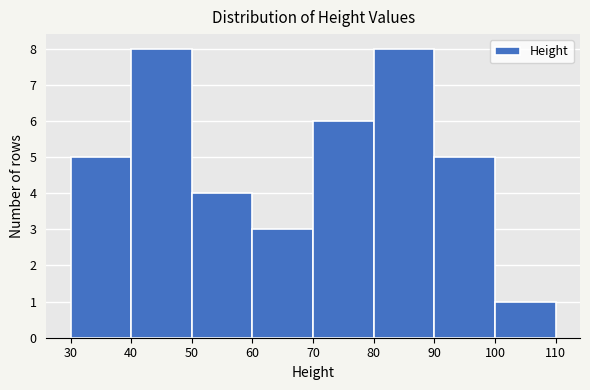

How tall is the bar that spans 30 to 40 on the x-axis? The values are not printed on the chart, so give them approximately, as read against the axis.

5